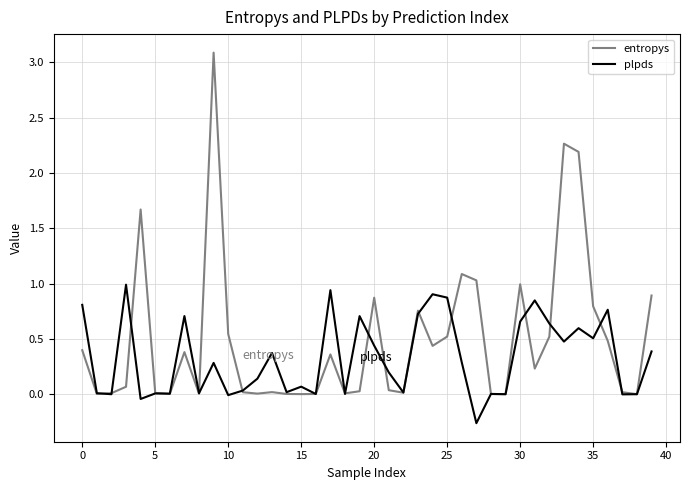

What is the maximum value for entropys?

3.1